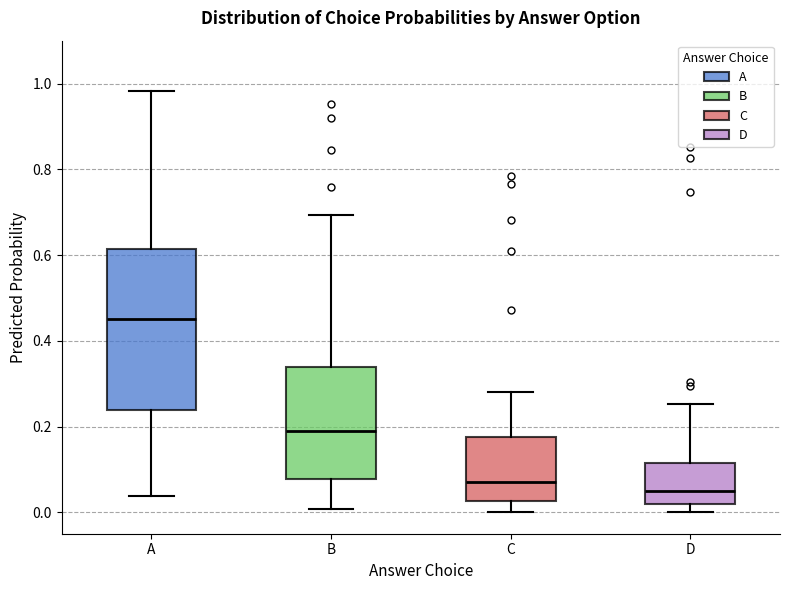

Which box's median line is the lowest?

D